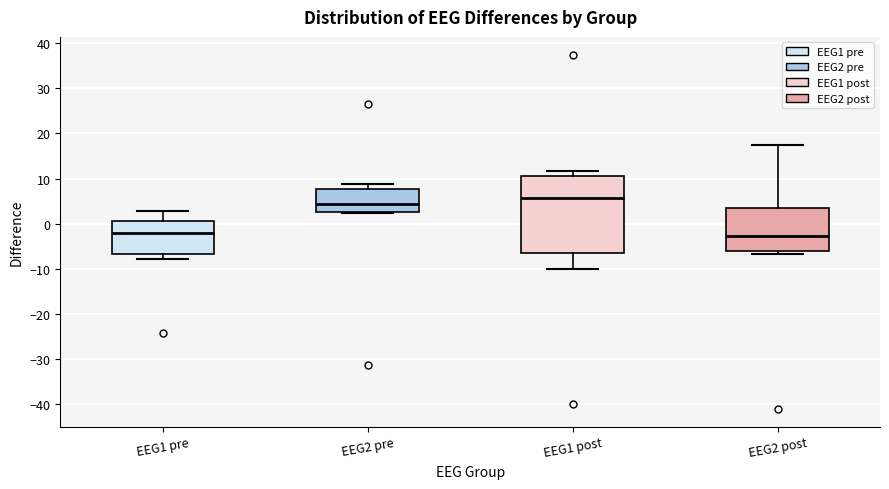

Which box is the tallest, from its lower edge to its upper edge?

EEG1 post